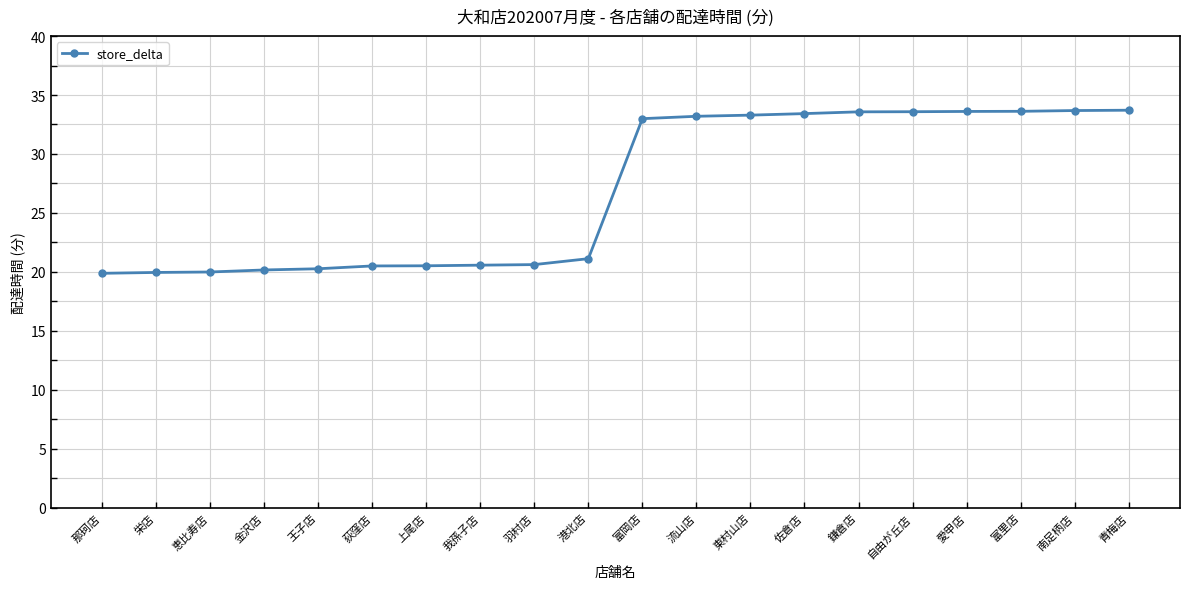

What is the ratio of the value at 王子店 to the value at 港北店?

1.0